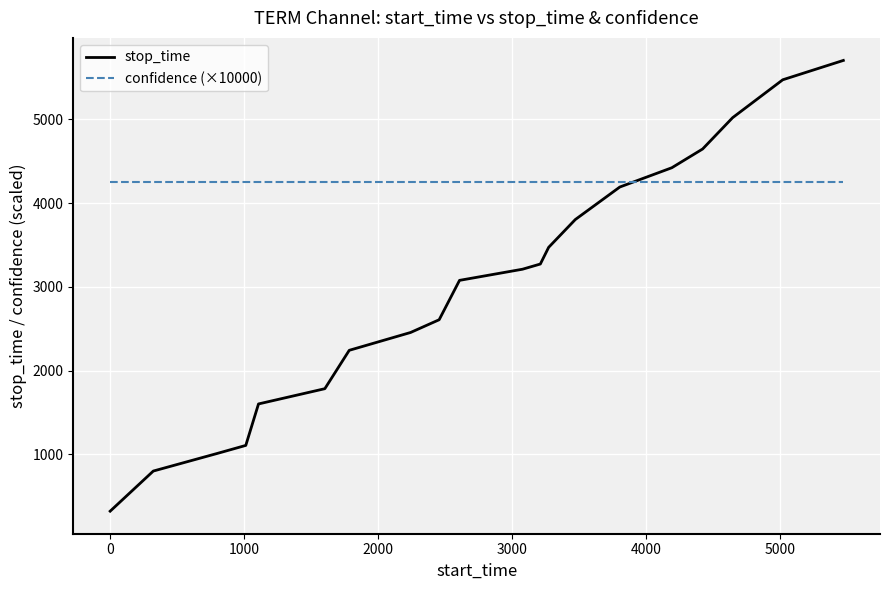

Rank the series by their maximum value, from highest to lowest.

stop_time, confidence (×10000)